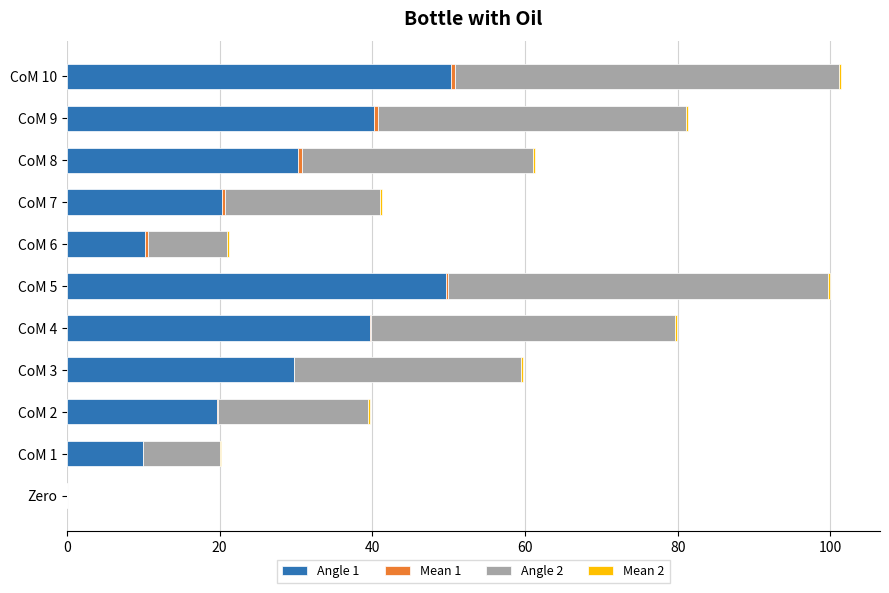

The value of Angle 1 at CoM 3 is 29.7. True or false?

True